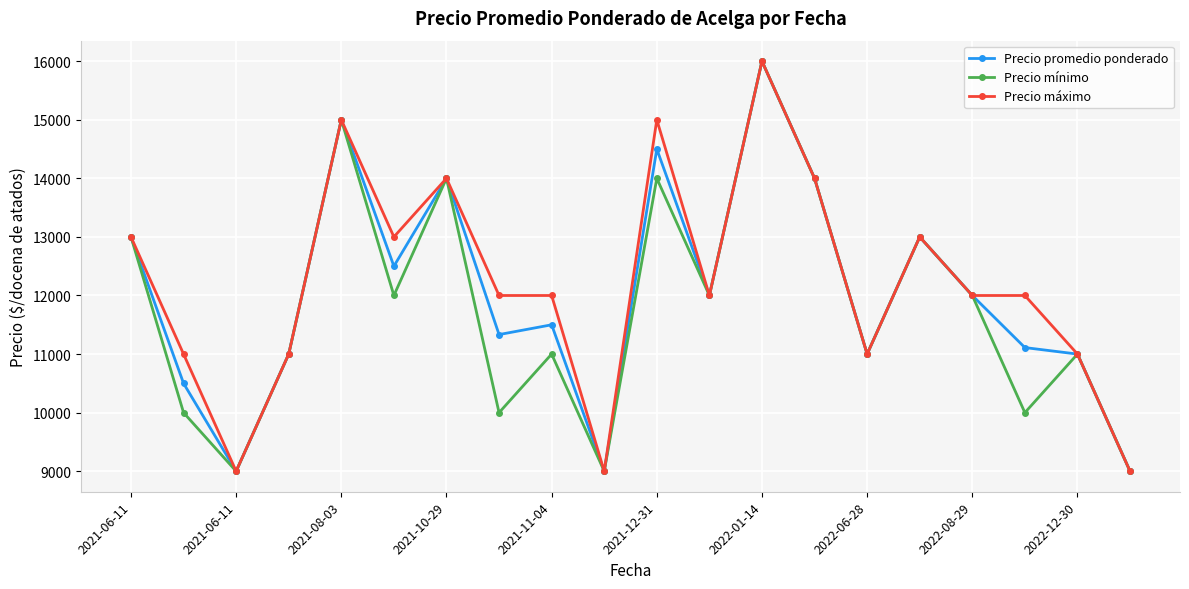

At how many categories does at least one series exceed 12766?

8